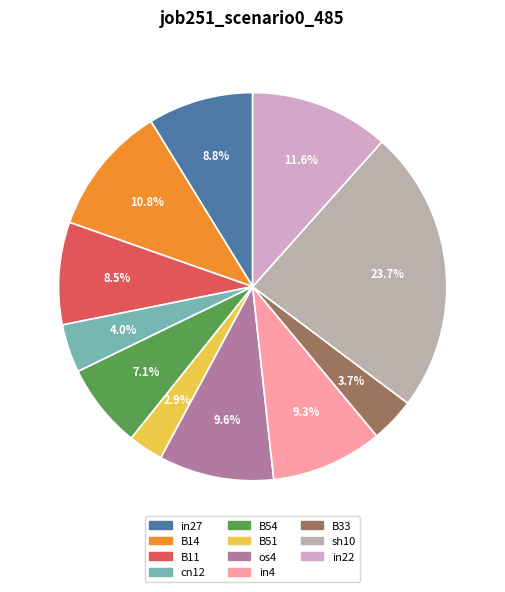

To the nearest percent, what is the difference between the cn12 and B51 slice percentages?

1%